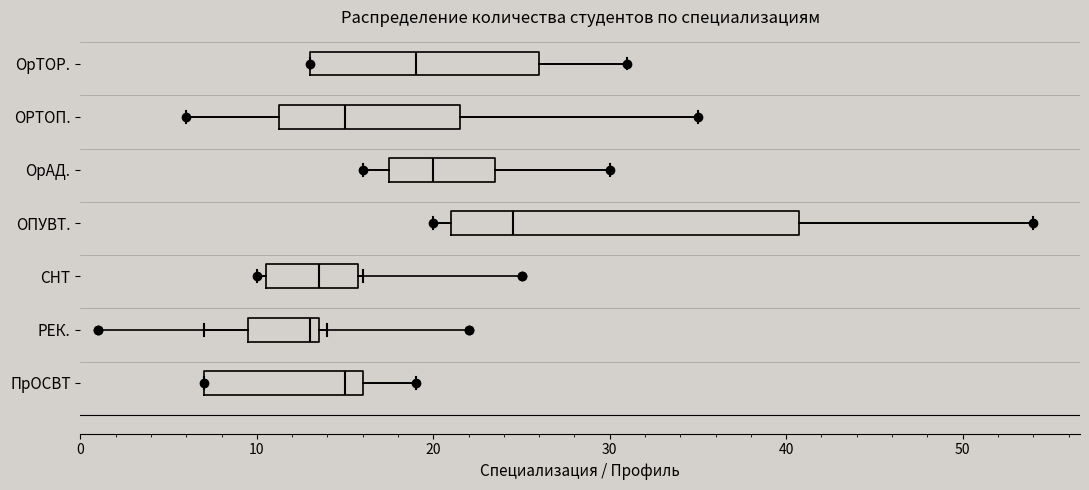

Reading bottom to top, transcribe this box plot: for each box, give where its median line is, the range the box spans, and where its two whiskers end, as read against the x-axis. The values are not printed on the chart, so give them approximately, as read against the axis.

ПрОСВТ: median 15, box 7 to 16, whiskers 7 to 19
РЕК.: median 13, box 10 to 14, whiskers 7 to 14 (just right of the box's right edge)
СНТ: median 14, box 11 to 16, whiskers 10 to 16
ОПУВТ.: median 25, box 21 to 41, whiskers 20 to 54
ОрАД.: median 20, box 18 to 24, whiskers 16 to 30
ОРТОП.: median 15, box 11 to 22, whiskers 6 to 35
ОрТОР.: median 19, box 13 to 26, whiskers 13 to 31